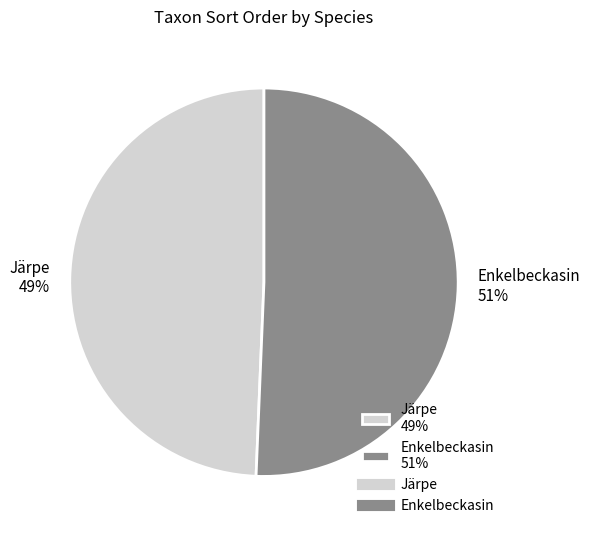

To the nearest percent, what portion does Enkelbeckasin represent?

51%